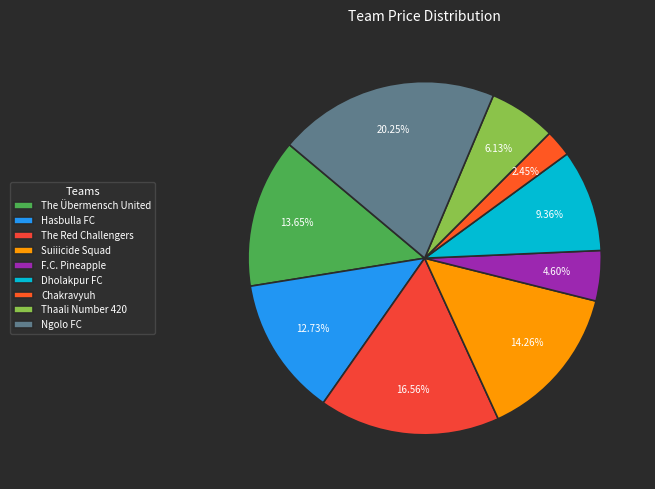

Is the sum of Chakravyuh and Suiiicide Squad greater than half?

No